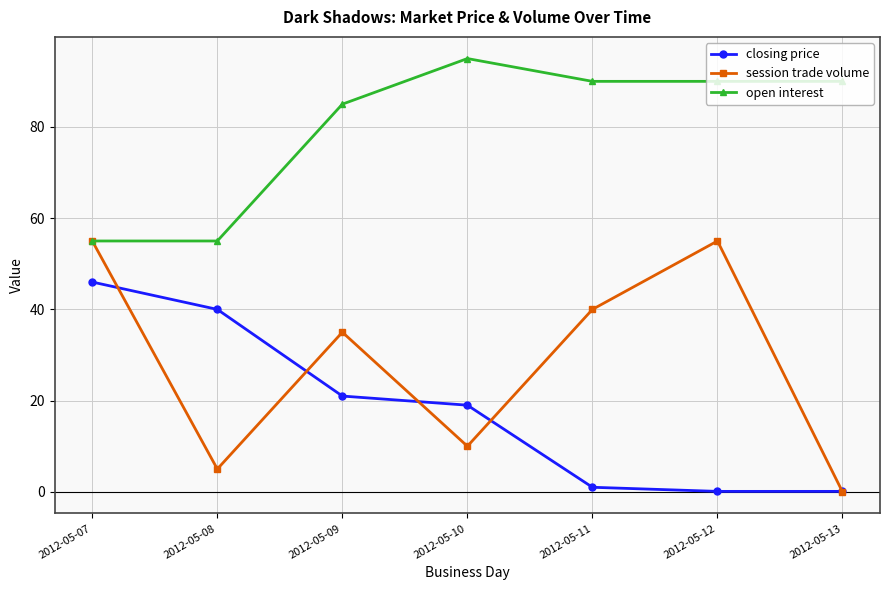

True or false: closing price and open interest cross at least once.

False